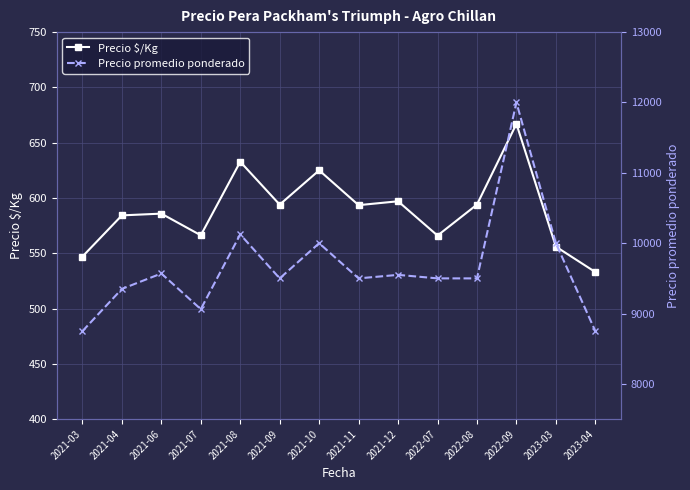

True or false: Precio $/Kg and Precio promedio ponderado cross at least once.

False